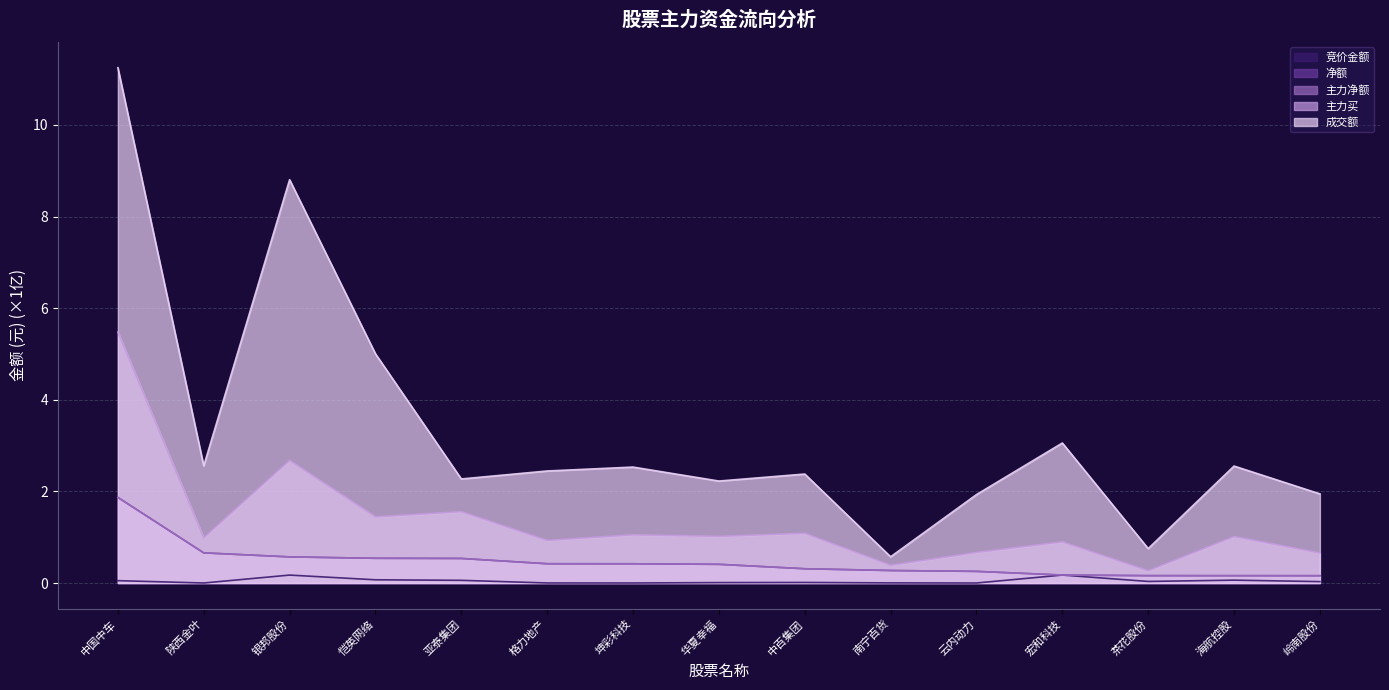

Reading left to right, list all the values displayed in this chart.

竞价金额: 0.1	0.0	0.2	0.1	0.1	0.0	0.0	0.0	0.0	0.0	0.0	0.2	0.0	0.1	0.0
净额: 1.9	0.7	0.6	0.5	0.5	0.4	0.4	0.4	0.3	0.3	0.3	0.2	0.2	0.2	0.2
主力净额: 1.9	0.7	0.6	0.5	0.5	0.4	0.4	0.4	0.3	0.3	0.3	0.2	0.2	0.2	0.2
主力买: 5.5	1.0	2.7	1.4	1.6	0.9	1.1	1.0	1.1	0.4	0.7	0.9	0.3	1.0	0.7
成交额: 11.3	2.6	8.8	5.0	2.3	2.4	2.5	2.2	2.4	0.6	1.9	3.1	0.8	2.6	1.9